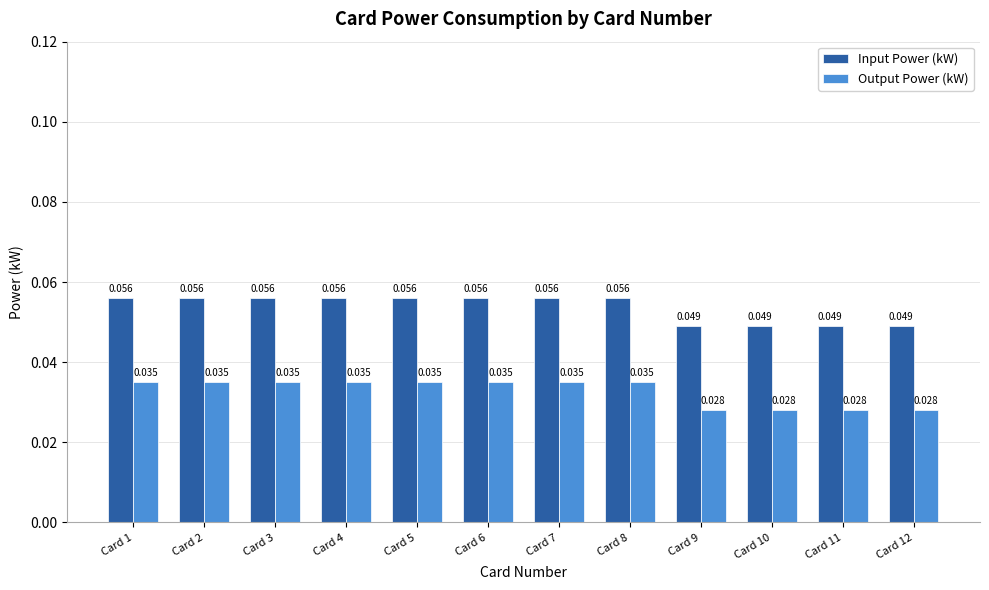

Rank the series by their average value, from lowest to highest.

Output Power (kW), Input Power (kW)